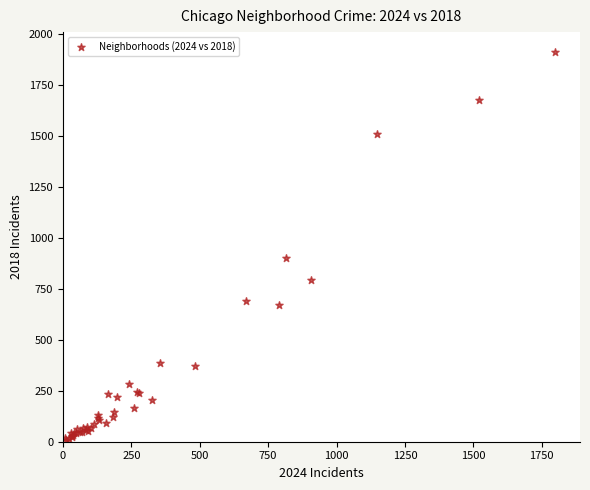

What Y value in the scatter plot is closest to 960?

898